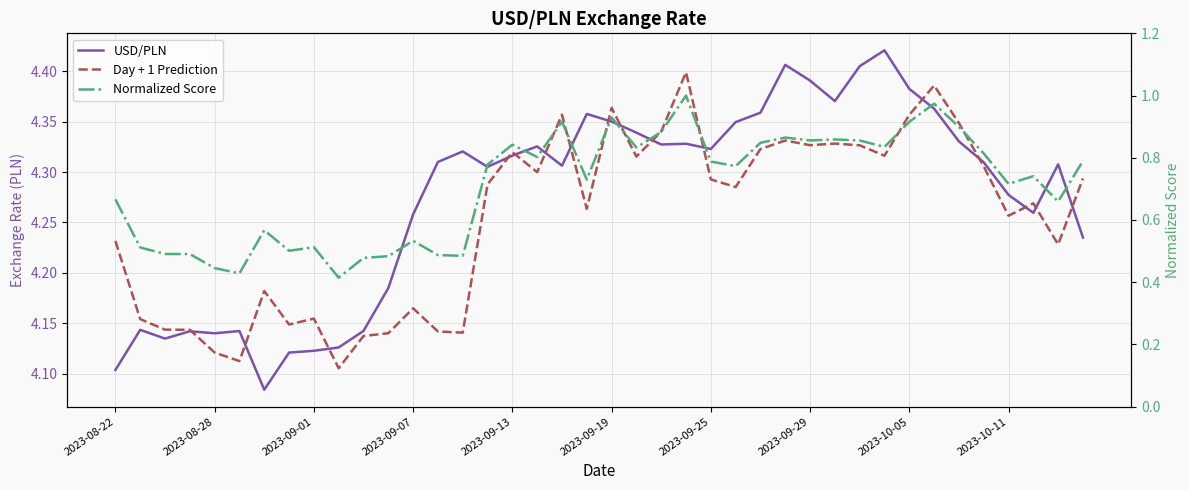

What position from the right is 29?

11